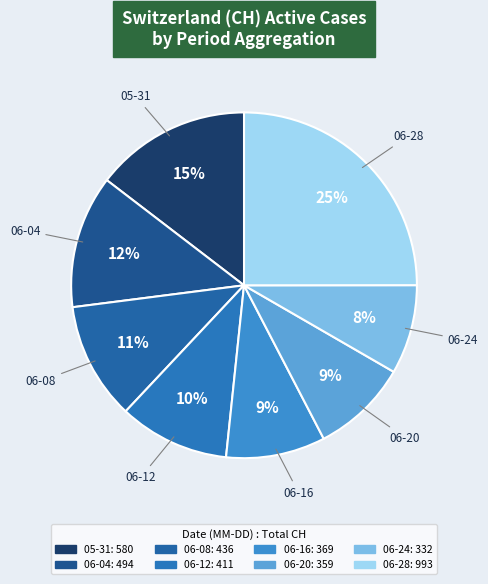

How many slices are in this pie chart?

8